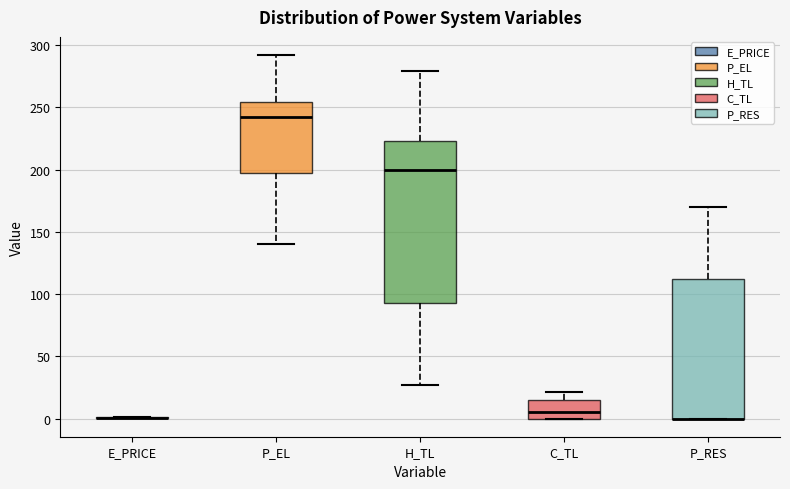

Which box is the tallest, from its lower edge to its upper edge?

H_TL